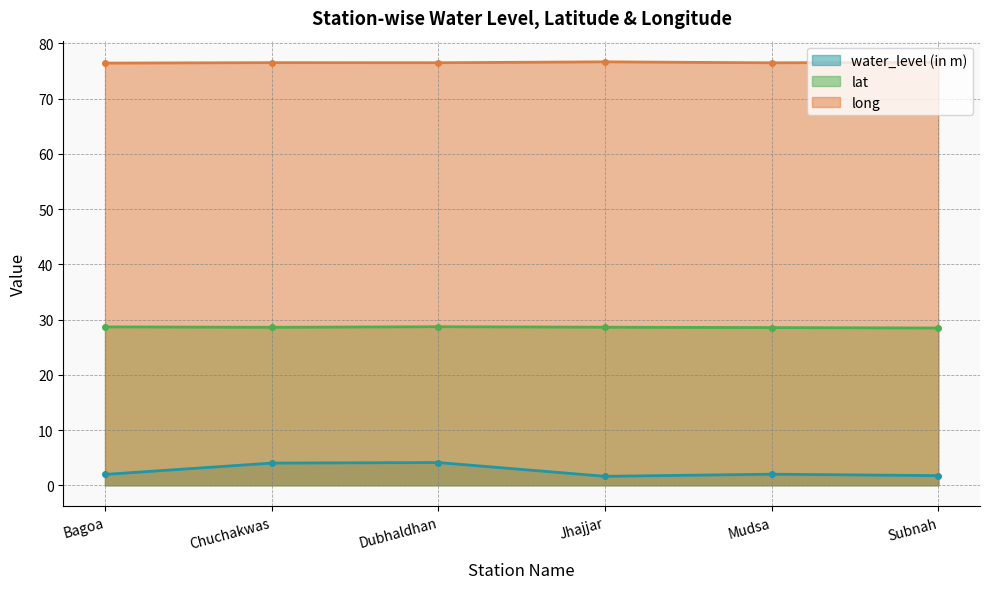

How many values in the water_level (in m) series exceed 2?

2